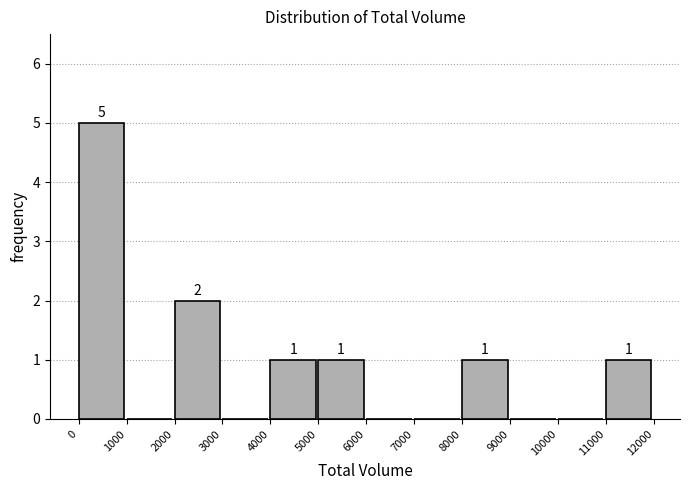

Which range on the x-axis has the tallest bar?

0 to 1000